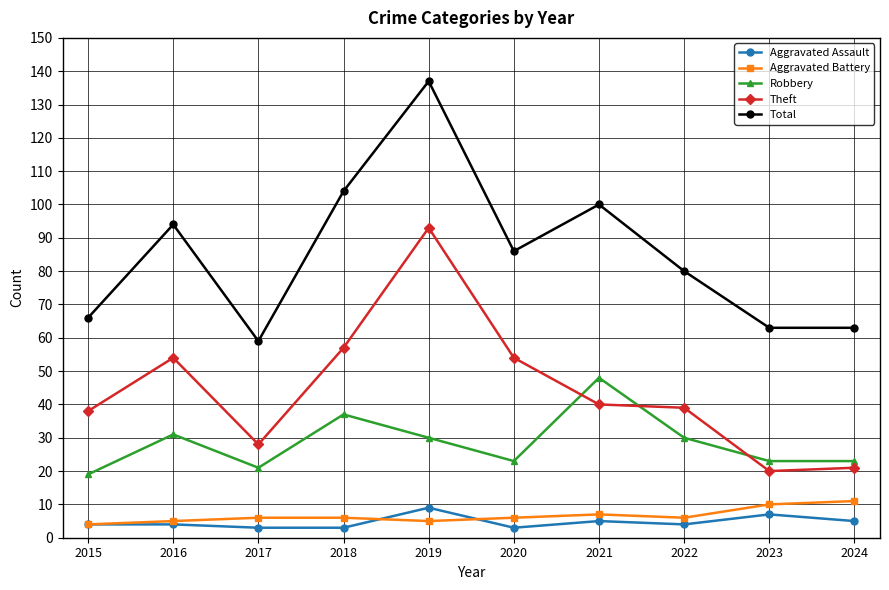

How many values in the Theft series are below 40?

5